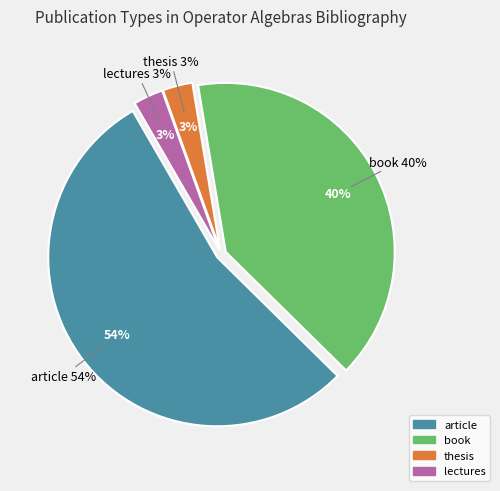

To the nearest percent, what is the difference between the thesis and book slice percentages?

37%